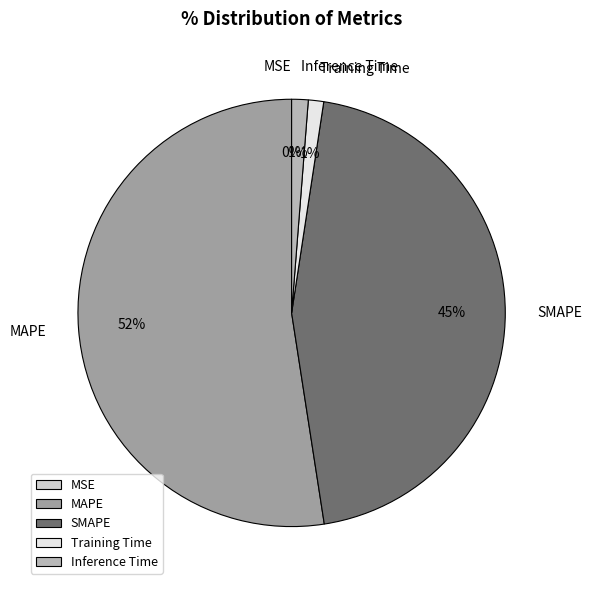

Do Training Time and SMAPE together represent more than half of the pie?

No